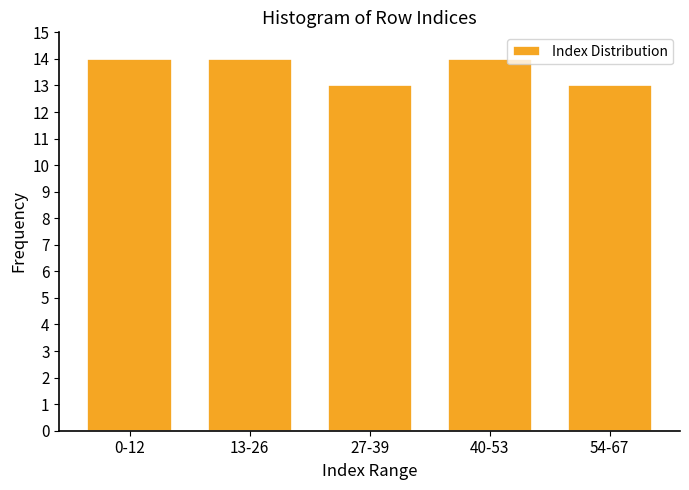

Reading left to right, transcribe all the data shown in this chart.

14	14	13	14	13